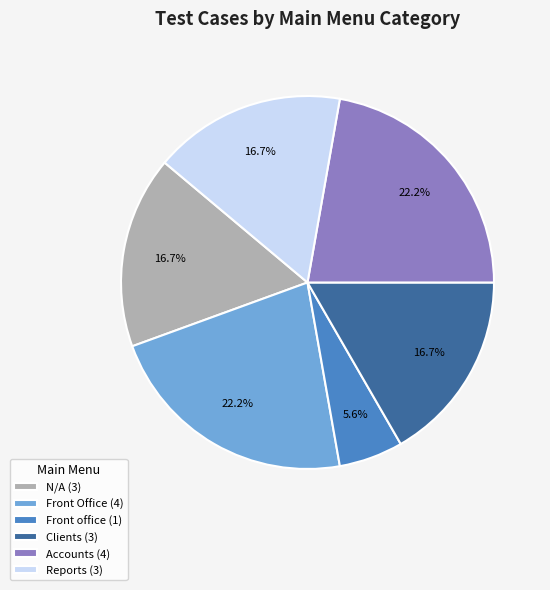

Does Reports account for over 50% of the chart?

No